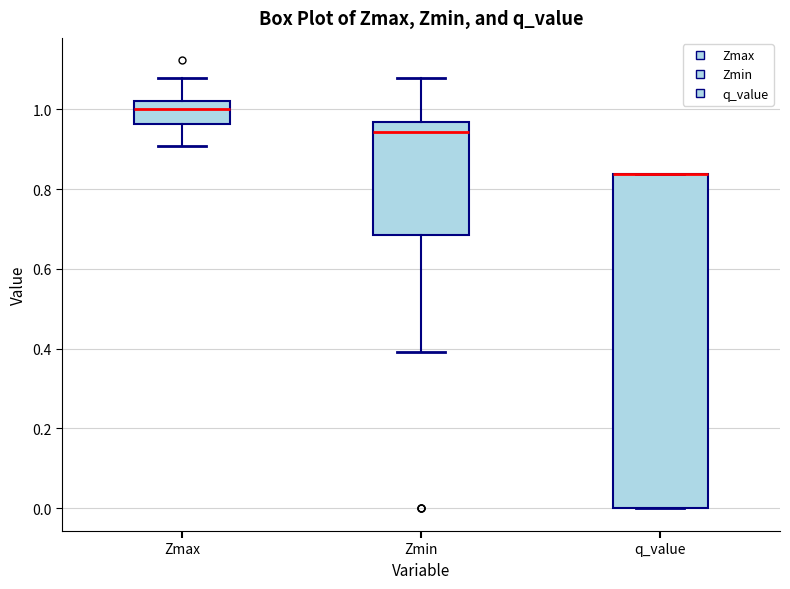

Reading left to right, read every box against the y-axis: the position of its median line, the range the box covers, and the ends of its whiskers. The values are not printed on the chart, so give them approximately, as read against the axis.

Zmax: median 1.00, box 0.96 to 1.02, whiskers 0.90 to 1.08
Zmin: median 0.94, box 0.68 to 0.96, whiskers 0.40 to 1.08
q_value: median 0.84 (drawn on the box's upper edge), box 0.00 to 0.84, whiskers 0.00 to 0.84